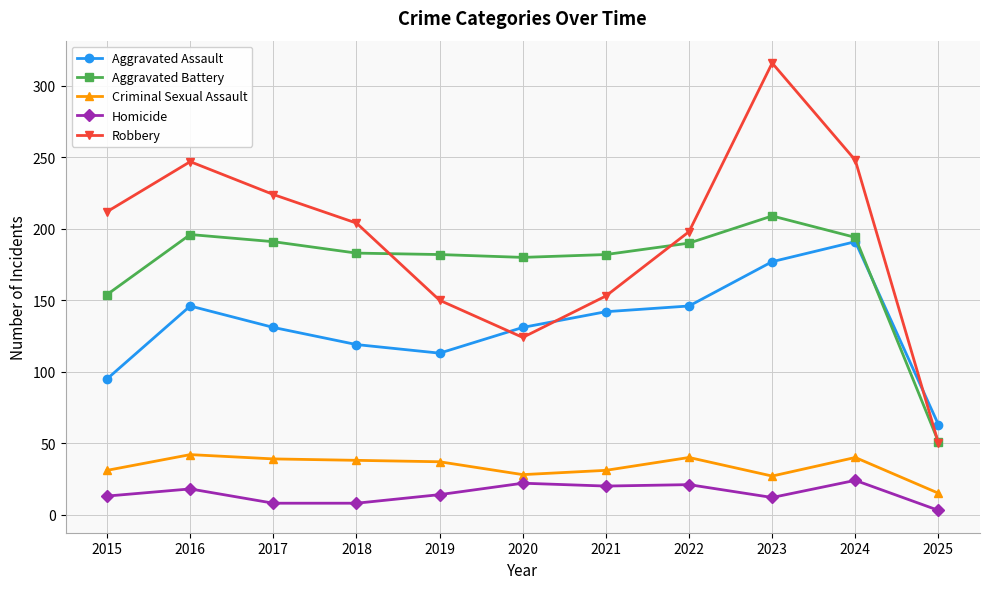

How many values in the Homicide series are below 14?

5